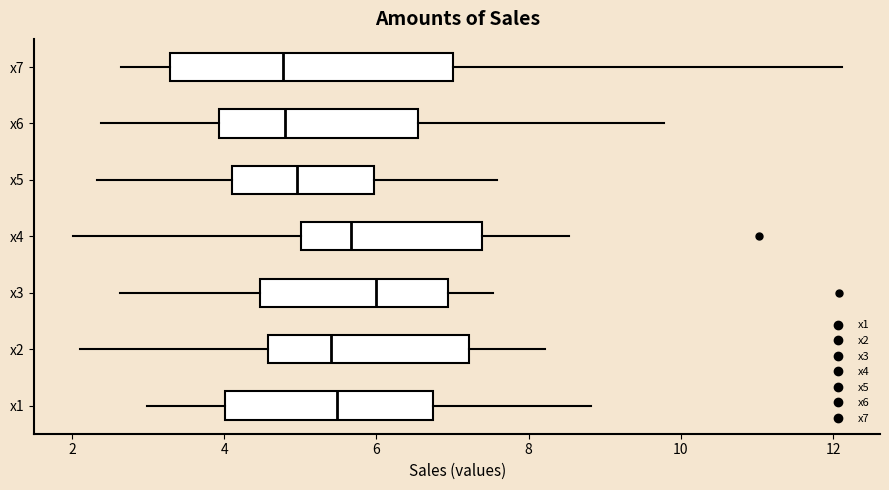

Which box's median line is the furthest to the right?

x3